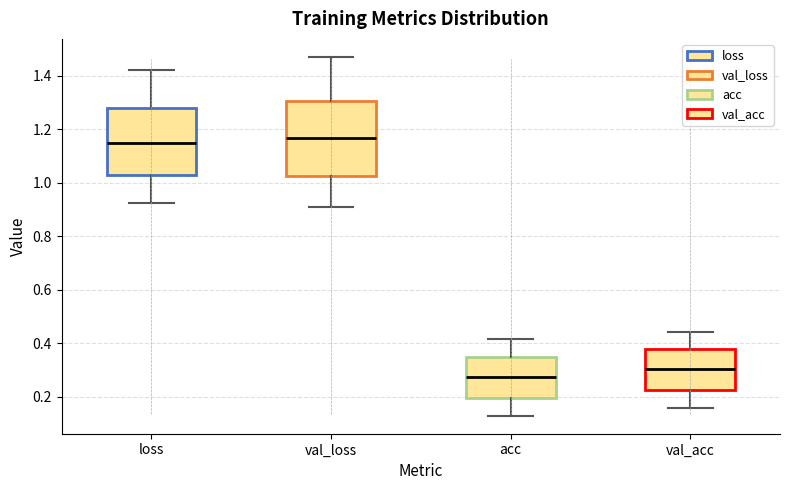

Reading left to right, read every box against the y-axis: the position of its median line, the range the box covers, and the ends of its whiskers. The values are not printed on the chart, so give them approximately, as read against the axis.

loss: median 1.14, box 1.02 to 1.28, whiskers 0.92 to 1.42
val_loss: median 1.16, box 1.02 to 1.30, whiskers 0.90 to 1.48
acc: median 0.28, box 0.20 to 0.36, whiskers 0.12 to 0.42
val_acc: median 0.30, box 0.22 to 0.38, whiskers 0.16 to 0.44